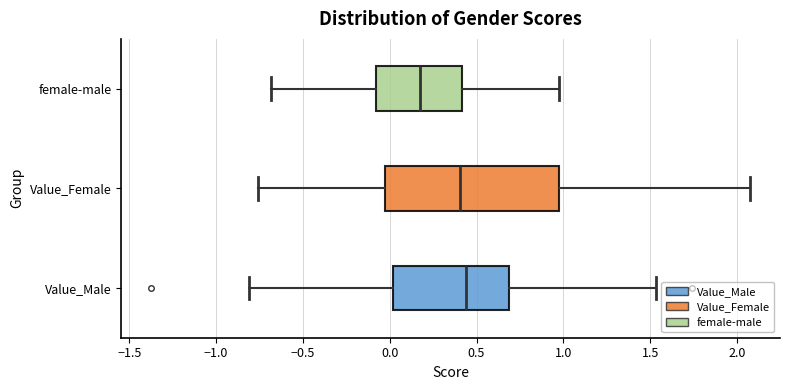

Reading bottom to top, transcribe this box plot: for each box, give where its median line is, the range the box spans, and where its two whiskers end, as read against the x-axis. The values are not printed on the chart, so give them approximately, as read against the axis.

Value_Male: median 0.45, box 0.00 to 0.70, whiskers -0.80 to 1.55
Value_Female: median 0.40, box -0.05 to 1.00, whiskers -0.75 to 2.10
female-male: median 0.15, box -0.10 to 0.40, whiskers -0.70 to 0.95